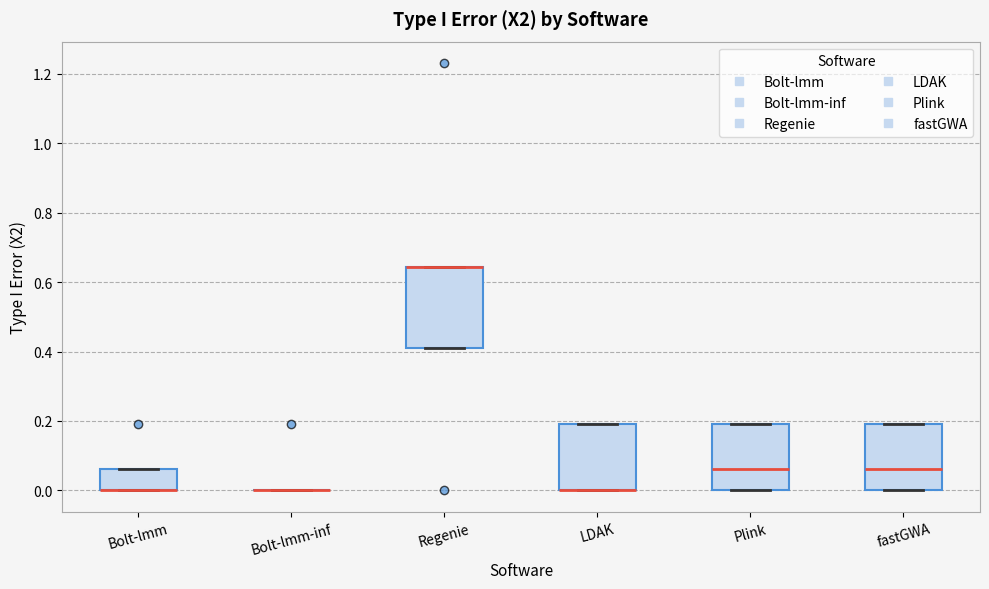

Which box is the tallest, from its lower edge to its upper edge?

Regenie